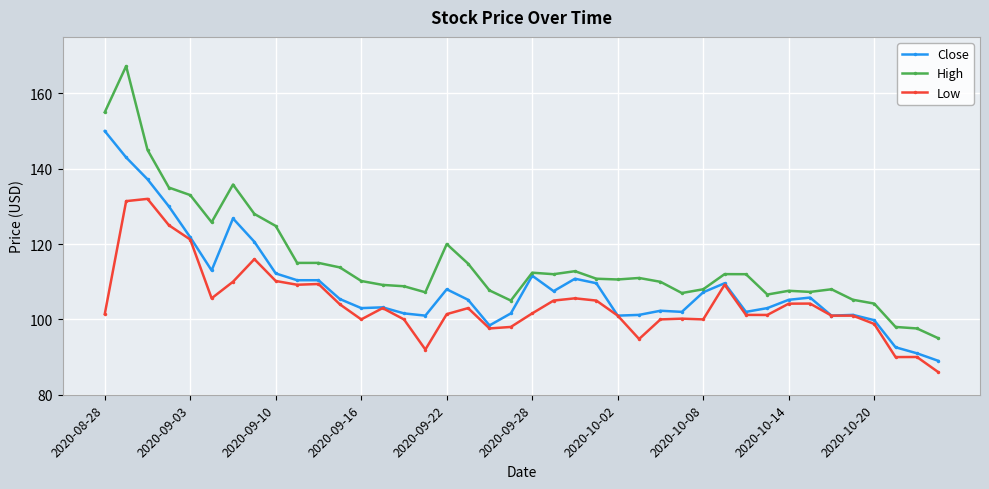

Which series has the largest range (max minus min)?

High